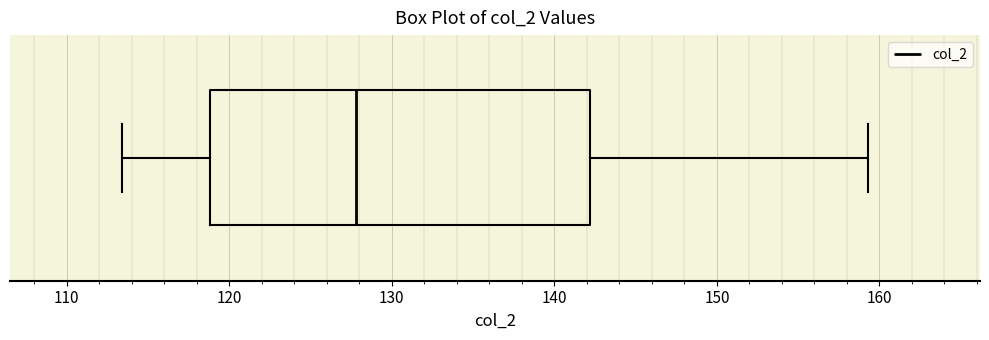

Read this box plot against the x-axis: the position of the median line, the range covered by the box, and the ends of both whiskers. The values are not printed on the chart, so give them approximately, as read against the axis.

median 128, box 119 to 142, whiskers 113 to 159